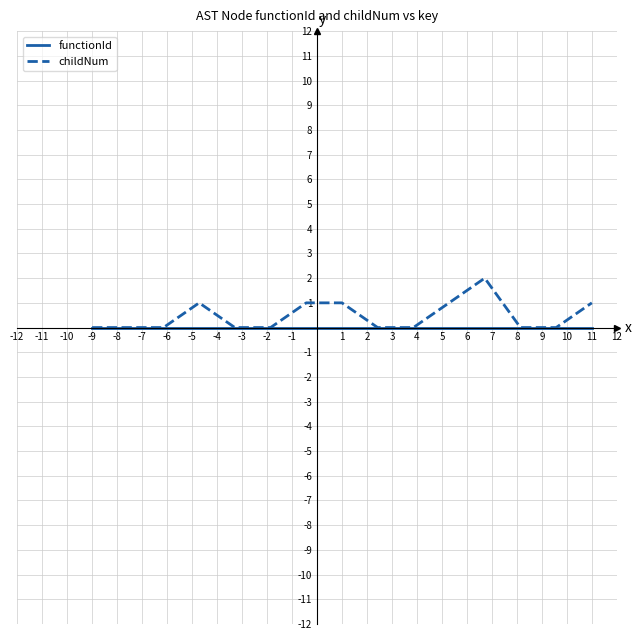

What are all the series names shown in the legend?

functionId, childNum